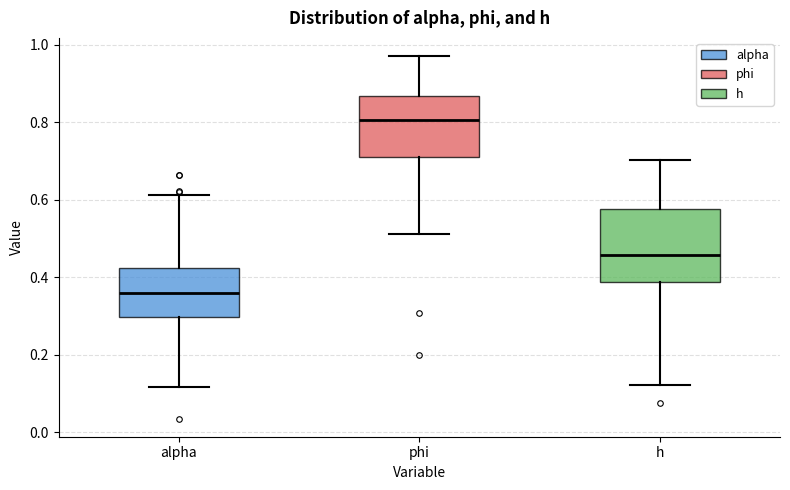

Reading left to right, read every box against the y-axis: the position of its median line, the range the box covers, and the ends of its whiskers. The values are not printed on the chart, so give them approximately, as read against the axis.

alpha: median 0.36, box 0.30 to 0.42, whiskers 0.12 to 0.62
phi: median 0.80, box 0.72 to 0.86, whiskers 0.52 to 0.98
h: median 0.46, box 0.38 to 0.58, whiskers 0.12 to 0.70